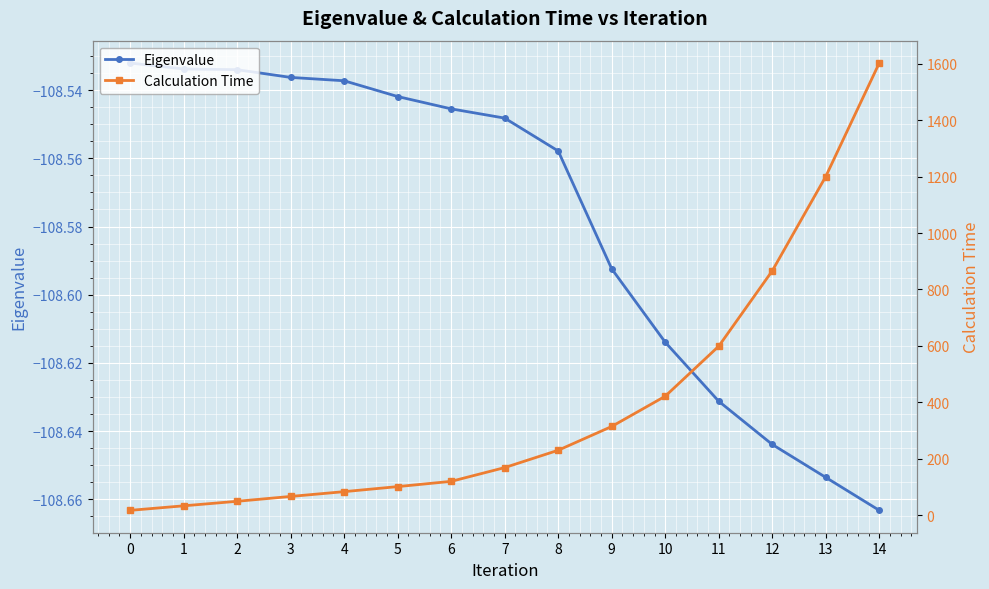

Which series has the largest range (max minus min)?

Calculation Time